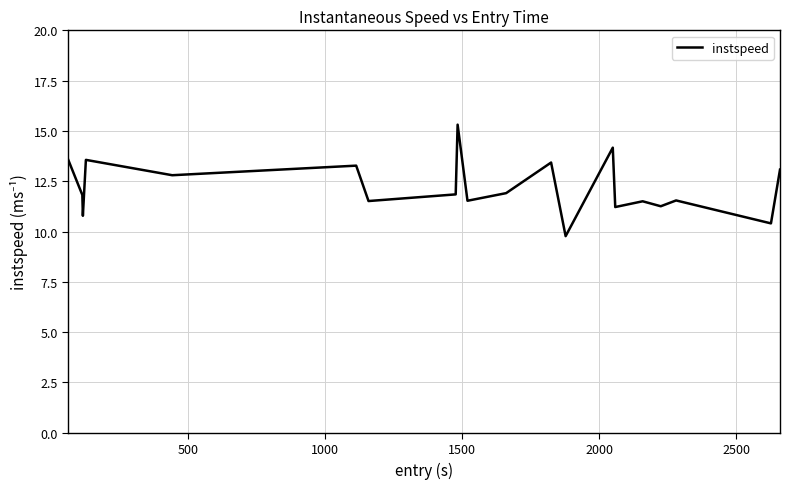

What is the greatest value displayed?

15.3